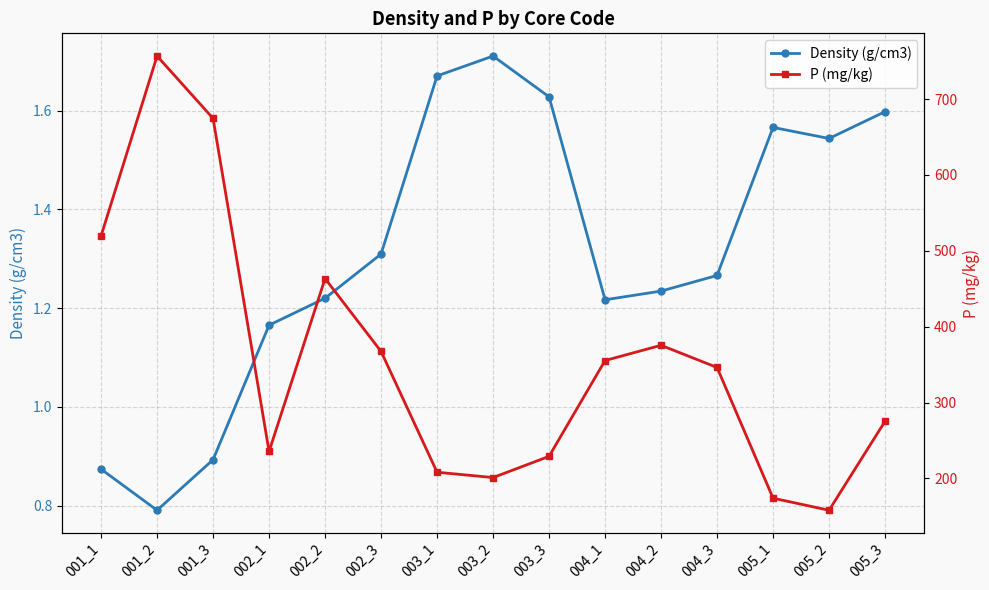

Between 001_1 and 003_2, which series saw the biggest shift?

P (mg/kg)